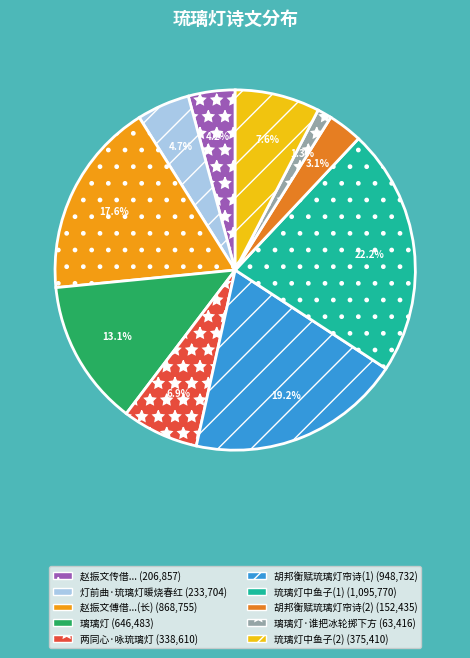

Rank the categories by value from highest to lowest.

琉璃灯中鱼子, 胡邦衡赋琉璃灯帘诗次韵, 赵振文傅借琉璃灯铺写山水人物一烛发明百巧呈露画师精妙者不能过也, 璃璃灯, 琉璃灯中鱼子, 两同心·咏琉璃灯, 灯前曲·琉璃灯暖烧春红, 赵振文传借琉璃灯铺写山水人物一烛发明百巧, 胡邦衡赋琉璃灯帘诗次韵, 璃璃灯·谁把冰轮掷下方